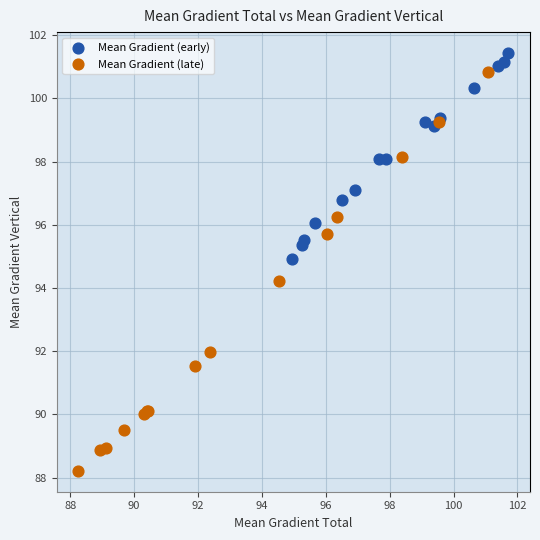

Which series contains the lowest Y value?

Mean Gradient (late)